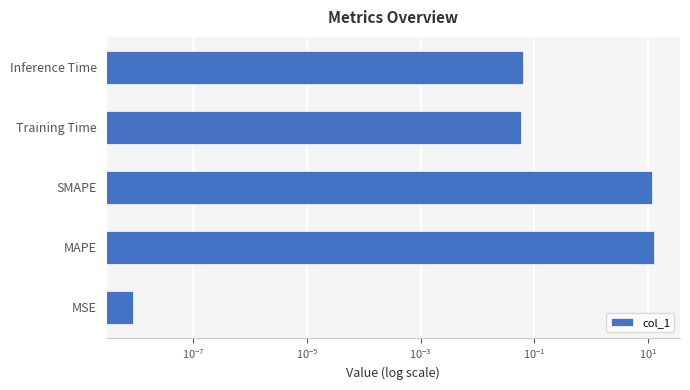

How many categories are shown in the chart?

5